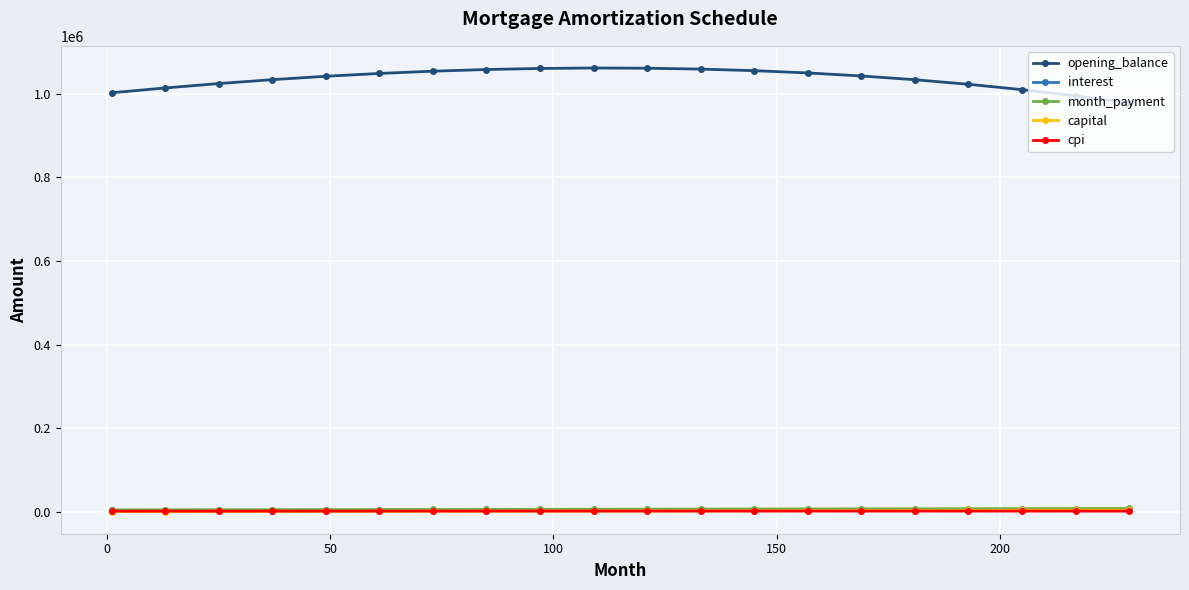

True or false: month_payment and opening_balance intersect in this chart.

False